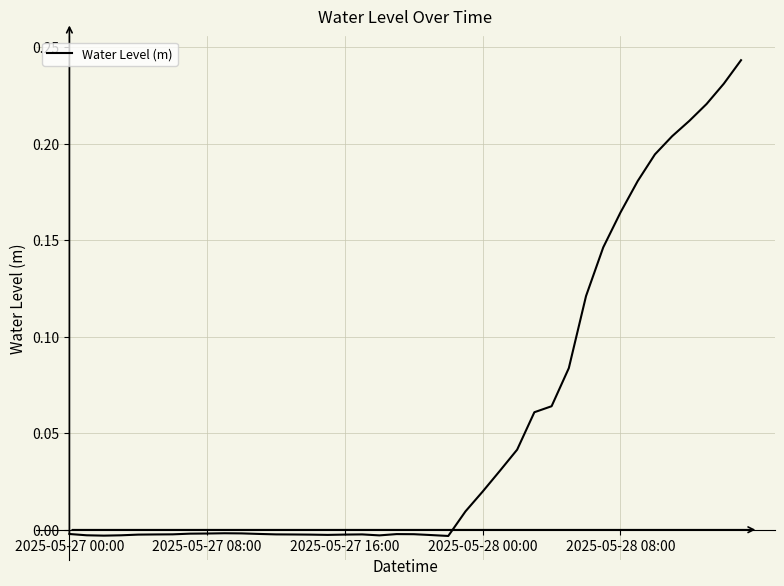

Is it true that the value at 2025-05-27 08:00 is -0.0?

True